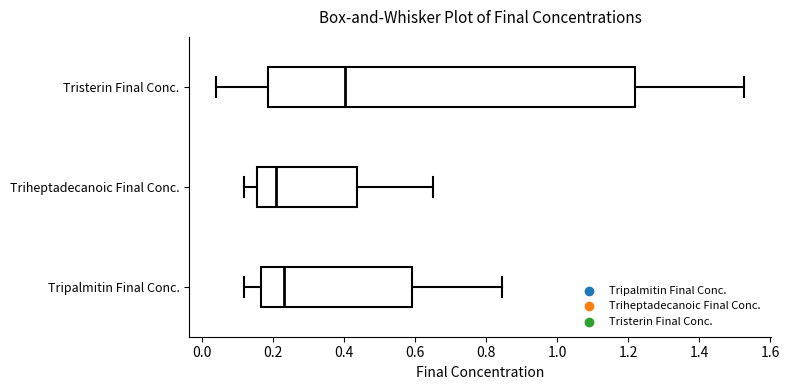

Reading bottom to top, read every box against the x-axis: the position of its median line, the range the box covers, and the ends of its whiskers. The values are not printed on the chart, so give them approximately, as read against the axis.

Tripalmitin Final Conc.: median 0.24, box 0.16 to 0.60, whiskers 0.12 to 0.84
Triheptadecanoic Final Conc.: median 0.20, box 0.16 to 0.44, whiskers 0.12 to 0.64
Tristerin Final Conc.: median 0.40, box 0.18 to 1.22, whiskers 0.04 to 1.52